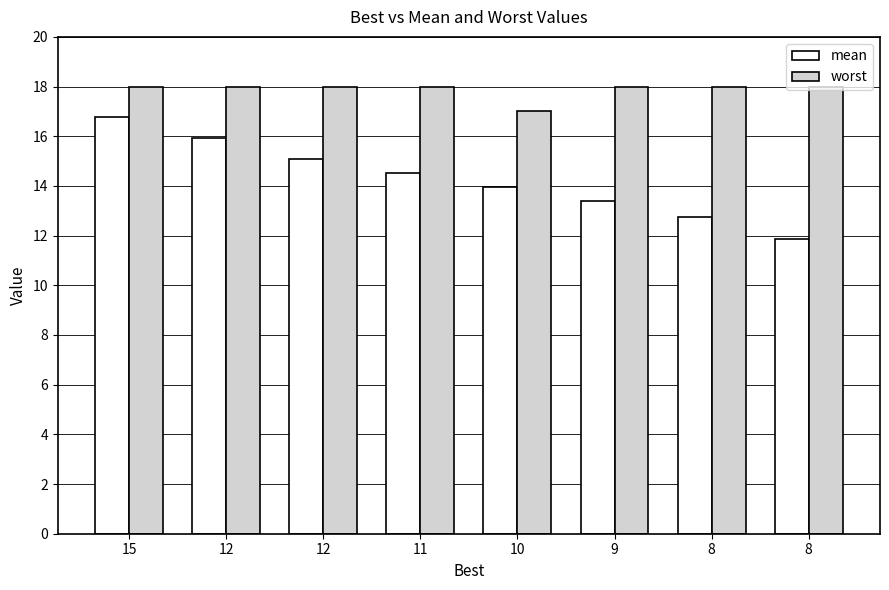

Reading left to right, transcribe all the data shown in this chart.

mean: 15=16.8	12=15.9	12=15.1	11=14.5	10=14.0	9=13.4	8=12.8	8=11.9
worst: 15=18.0	12=18.0	12=18.0	11=18.0	10=17.0	9=18.0	8=18.0	8=18.0